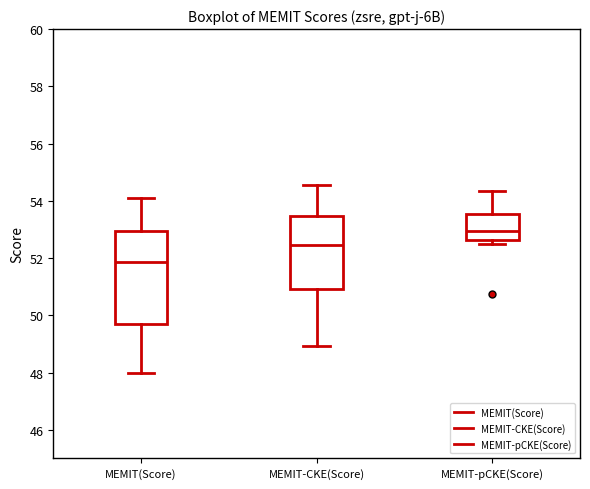

Reading left to right, read every box against the y-axis: the position of its median line, the range the box covers, and the ends of its whiskers. The values are not printed on the chart, so give them approximately, as read against the axis.

MEMIT(Score): median 51.8, box 49.8 to 53.0, whiskers 48.0 to 54.0
MEMIT-CKE(Score): median 52.4, box 51.0 to 53.4, whiskers 49.0 to 54.6
MEMIT-pCKE(Score): median 53.0, box 52.6 to 53.6, whiskers 52.4 to 54.4